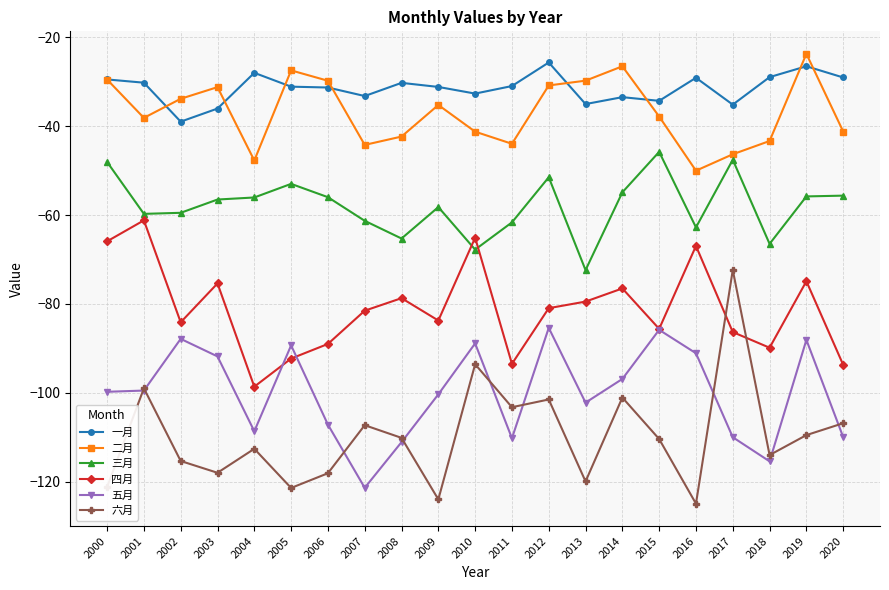

What is the value of the 六月 point at the 16th from the left?

-110.4